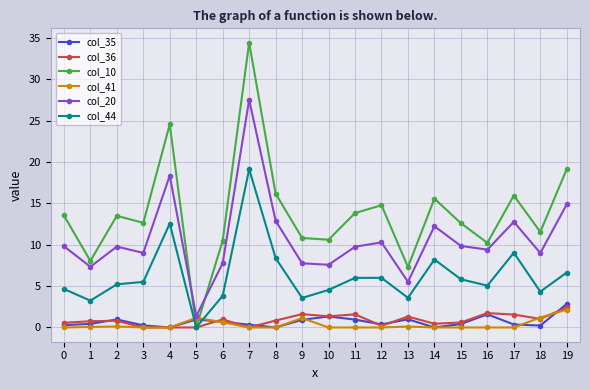

Read the col_10 value at 9.

10.8